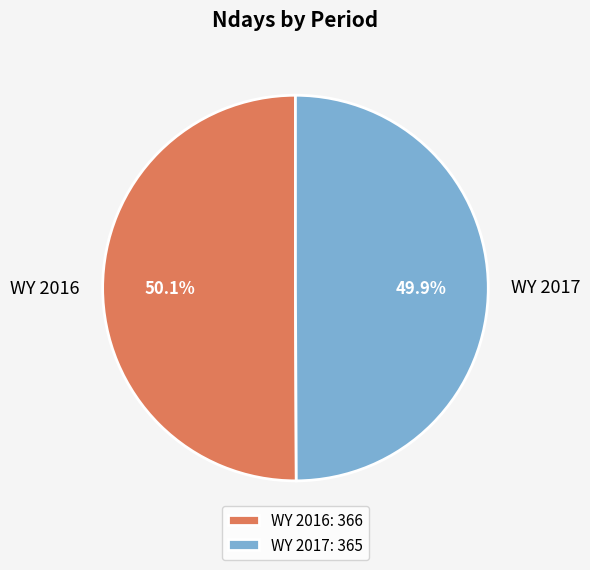

How much of the chart is everything except WY 2016?

49.9%